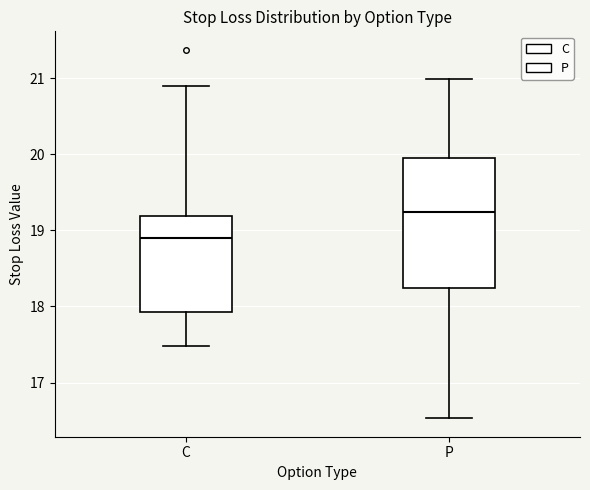

Reading left to right, read every box against the y-axis: the position of its median line, the range the box covers, and the ends of its whiskers. The values are not printed on the chart, so give them approximately, as read against the axis.

C: median 18.9, box 17.9 to 19.2, whiskers 17.5 to 20.9
P: median 19.2, box 18.2 to 20.0, whiskers 16.5 to 21.0